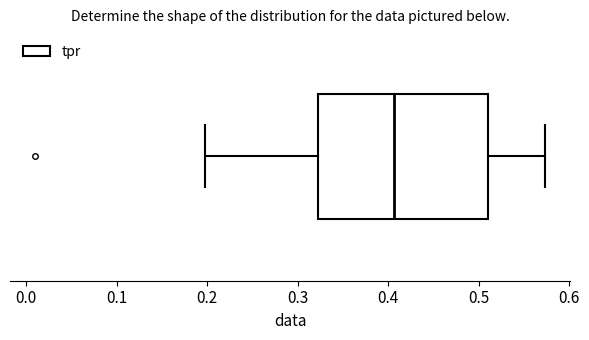

Transcribe this box plot: give where the median line is, the range the box spans, and where the two whiskers end, as read against the x-axis. The values are not printed on the chart, so give them approximately, as read against the axis.

median 0.41, box 0.32 to 0.51, whiskers 0.20 to 0.57